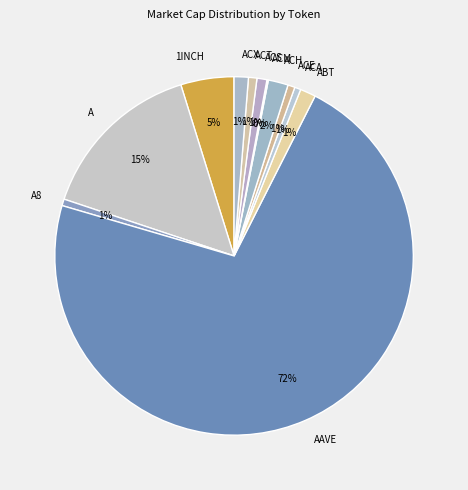

Which slice is the largest?

AAVE